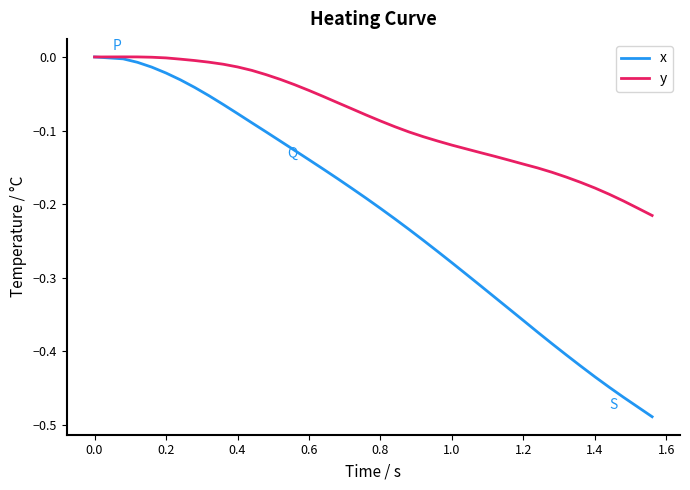

Which series has the largest range (max minus min)?

x